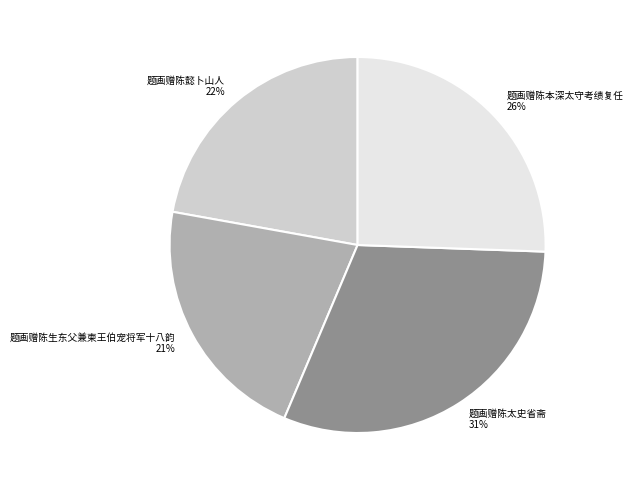

What is the smallest slice in the pie chart?

题画赠陈生东父兼柬王伯宠将军十八韵